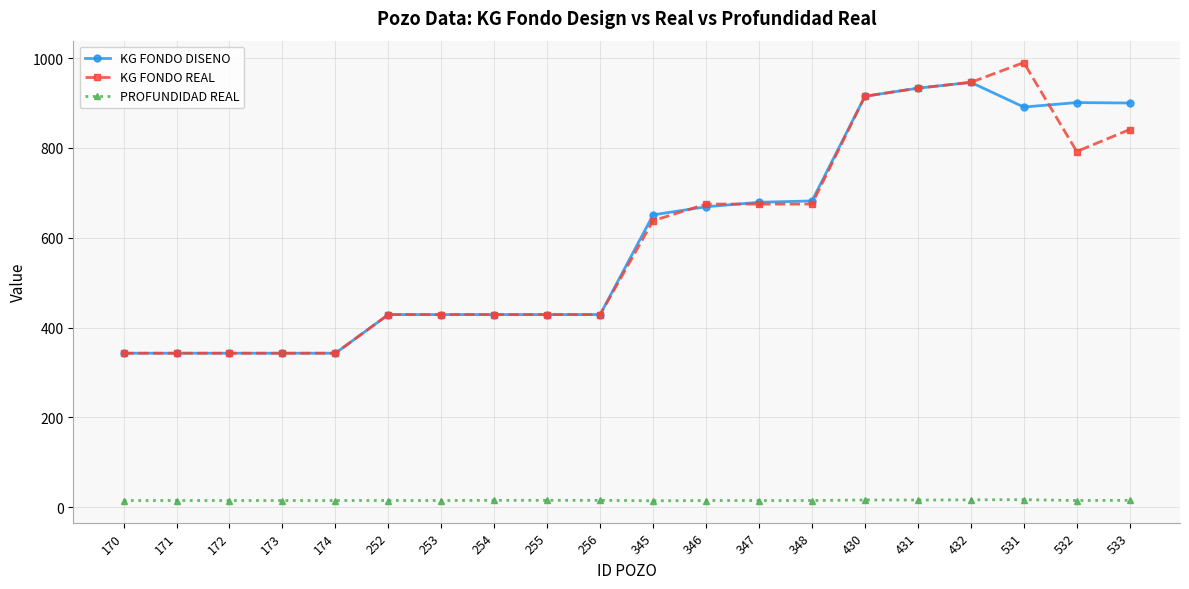

What is the difference between the second highest and second lowest values in the KG FONDO DISENO series?

590.0